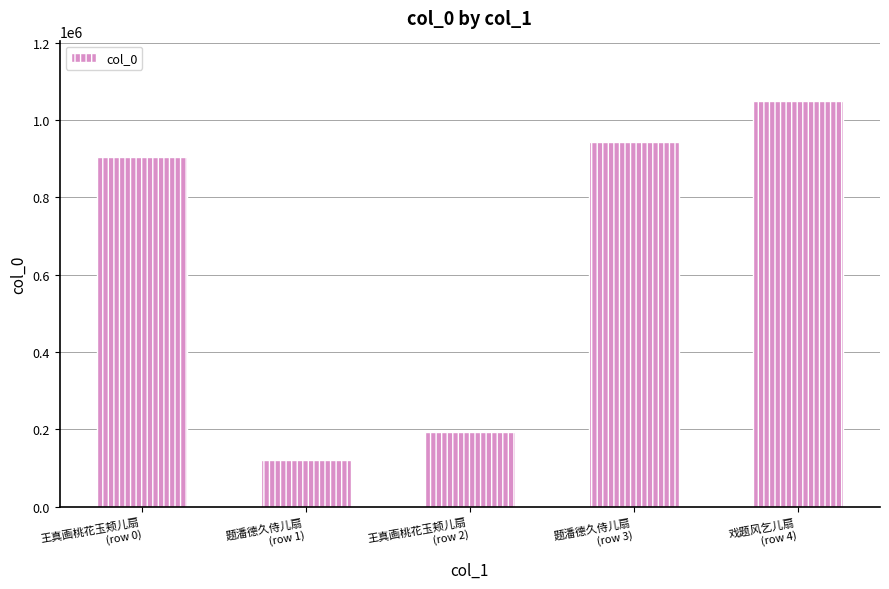

Count the number of categories in the chart.

5